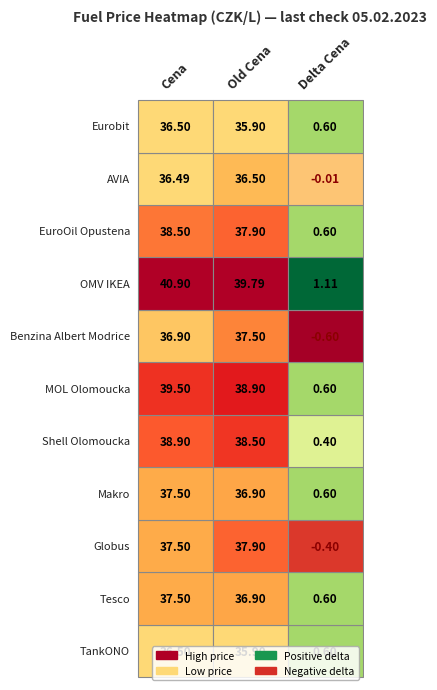

Rank the categories by Tesco value from highest to lowest.

0, 1, 2